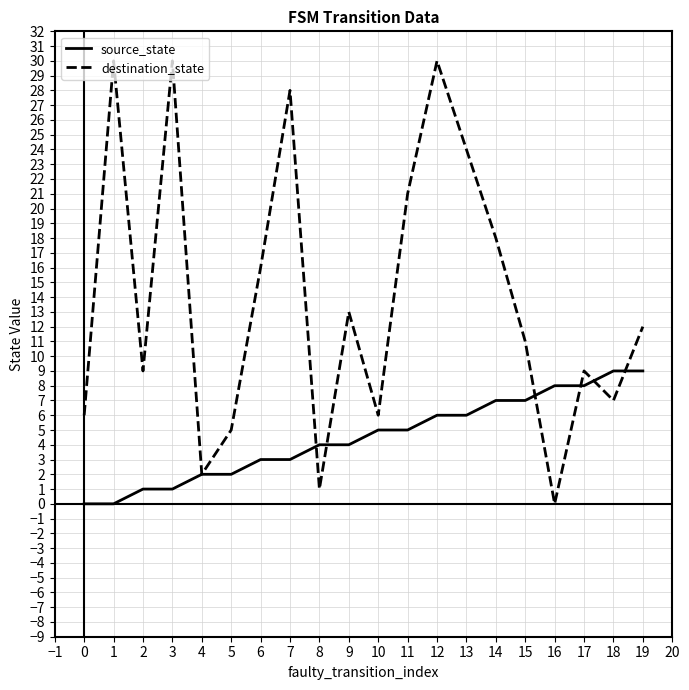

Between 8 and 9, which series saw the biggest shift?

destination_state